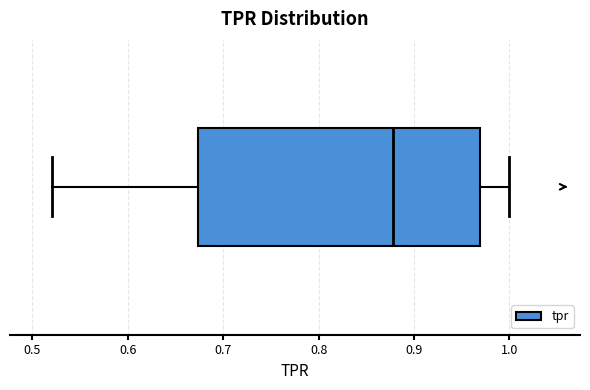

Where does the left whisker of the box end on the x-axis? The values are not printed on the chart, so give them approximately, as read against the axis.

0.52